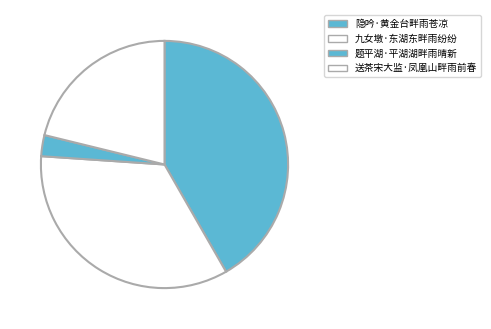

To the nearest percent, what is the combined percentage of 送茶宋大监·凤凰山畔雨前春 and 九女墩·东湖东畔雨纷纷?

56%